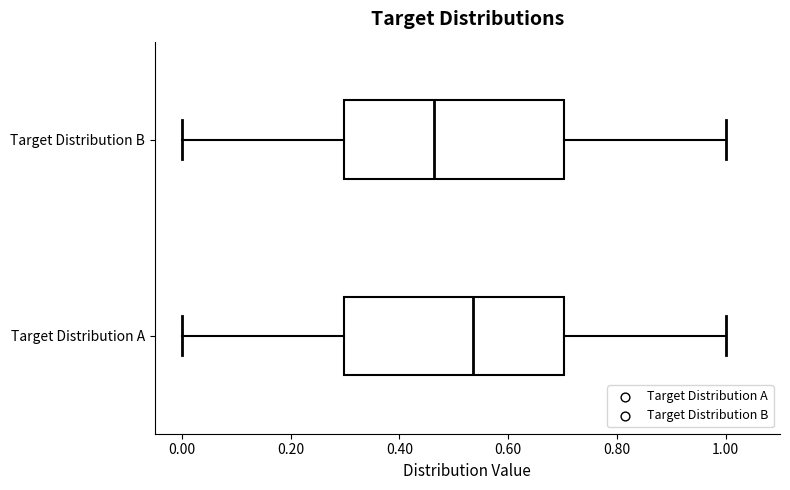

Which box has the furthest to the right median line?

Target Distribution A